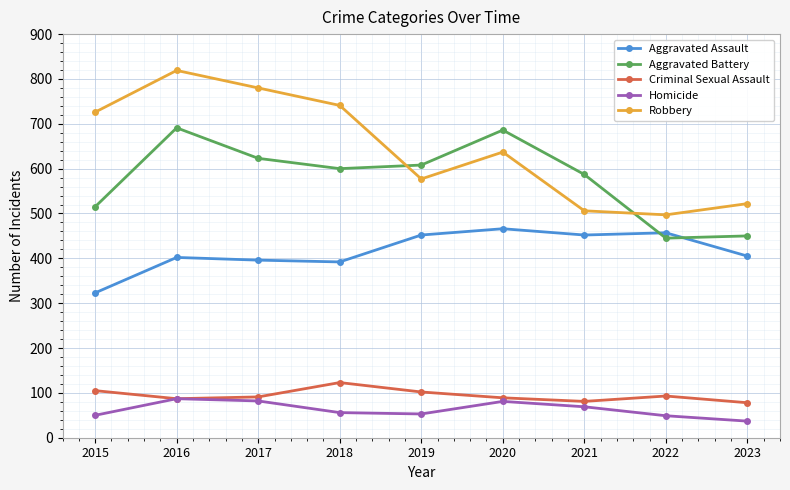

What is the difference between the second highest and minimum values in the Criminal Sexual Assault series?

27